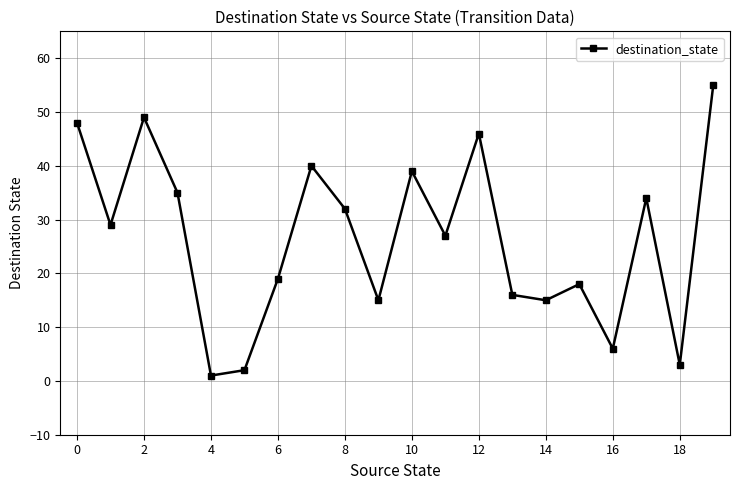

What is the average value?

26